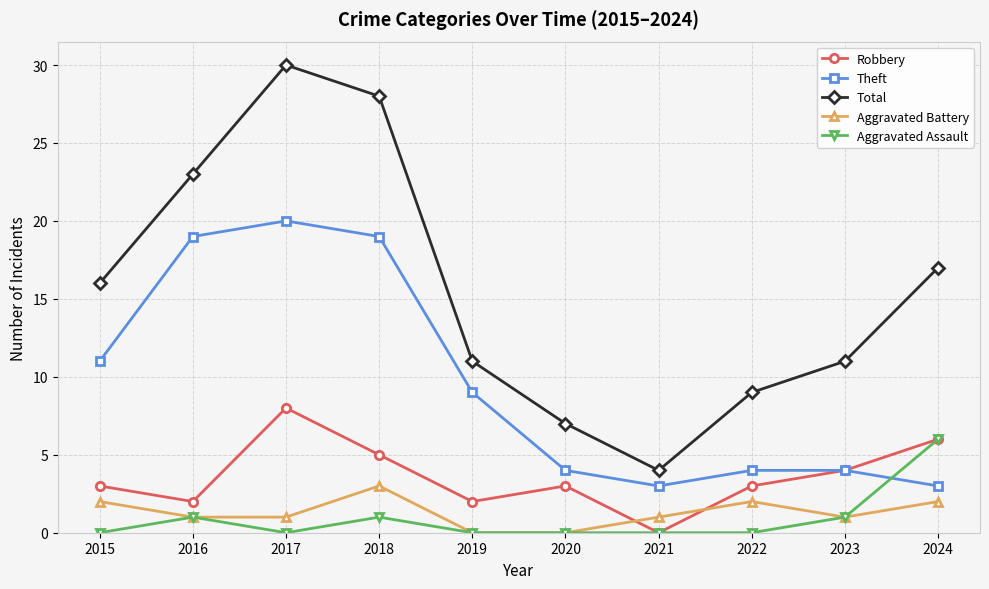

At which category is the sum across all series the highest?

2017